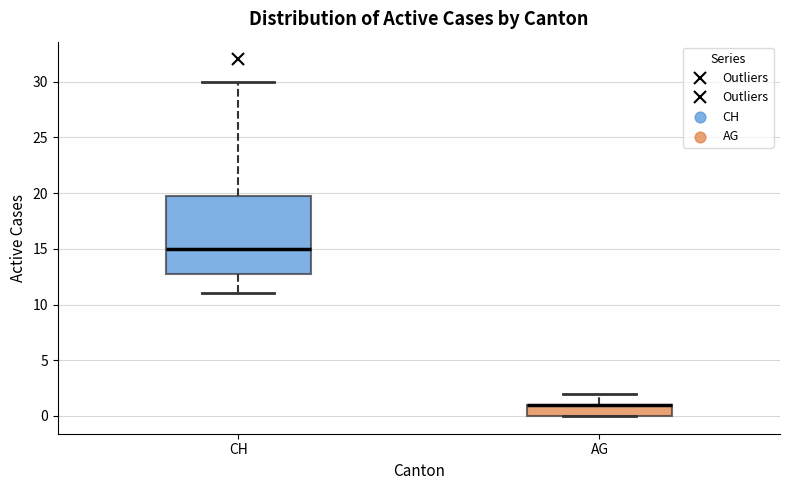

Reading left to right, transcribe this box plot: for each box, give where its median line is, the range the box spans, and where its two whiskers end, as read against the y-axis. The values are not printed on the chart, so give them approximately, as read against the axis.

CH: median 15, box 13 to 20, whiskers 11 to 30
AG: median 1 (drawn on the box's upper edge), box 0 to 1, whiskers 0 to 2